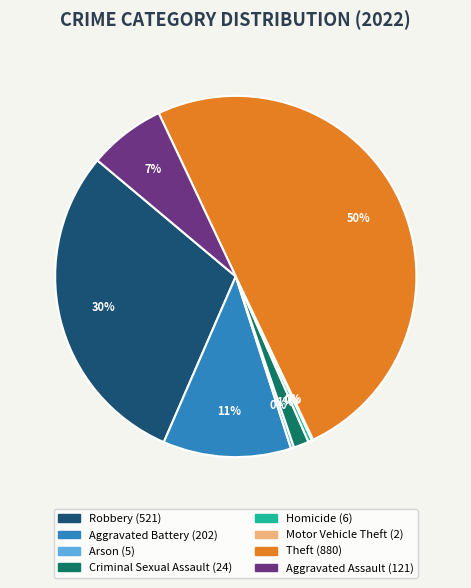

To the nearest percent, what is the average slice percentage?

12%